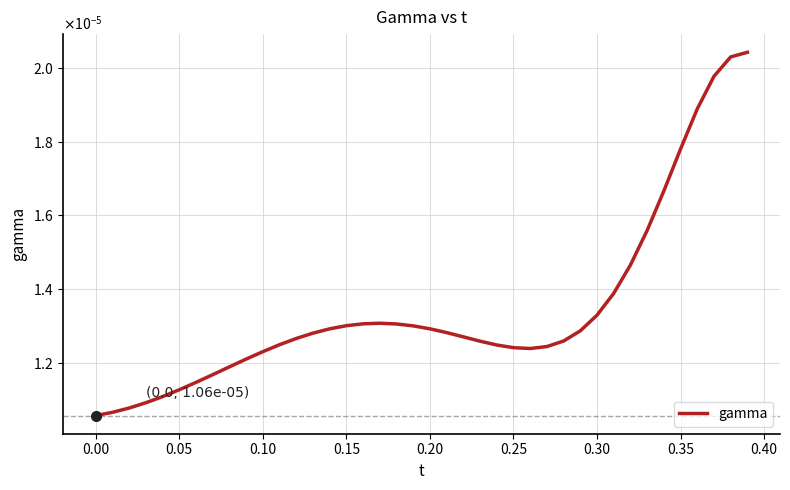

Is this an area chart (filled region under the line)?

No